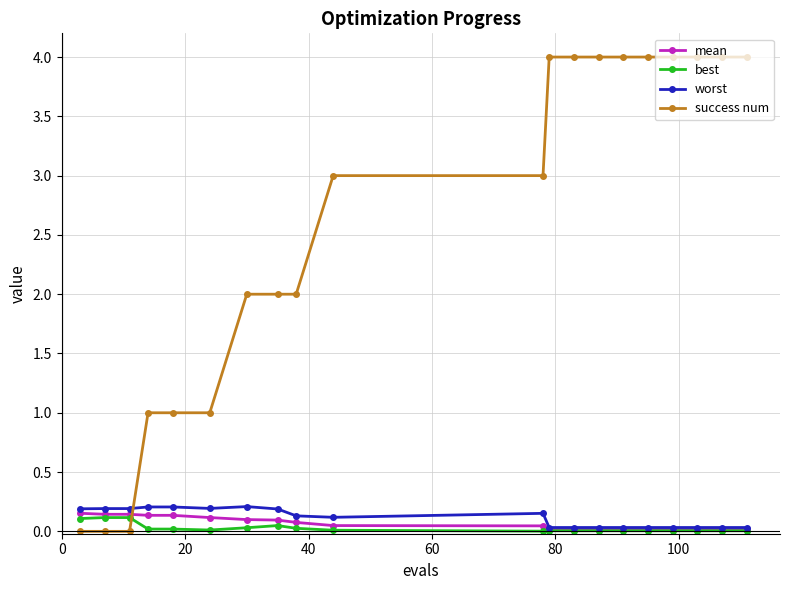

True or false: best and success num cross at least once.

True